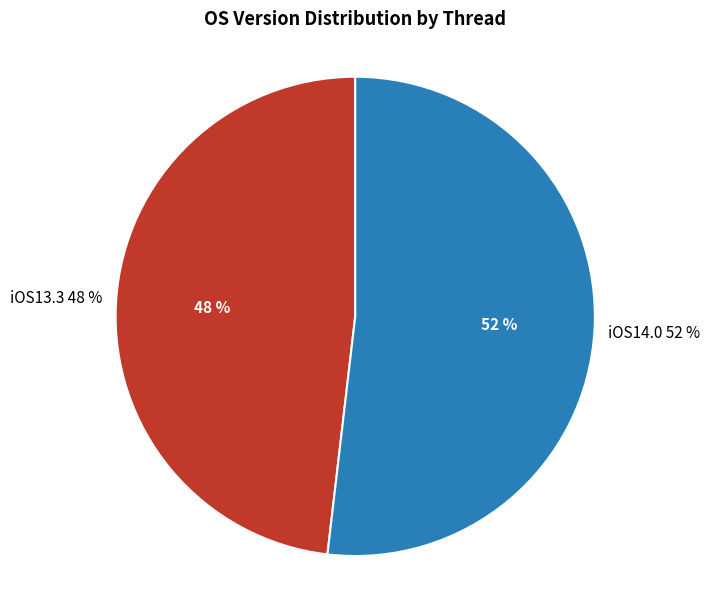

Does iOS13.3 account for over 50% of the chart?

No